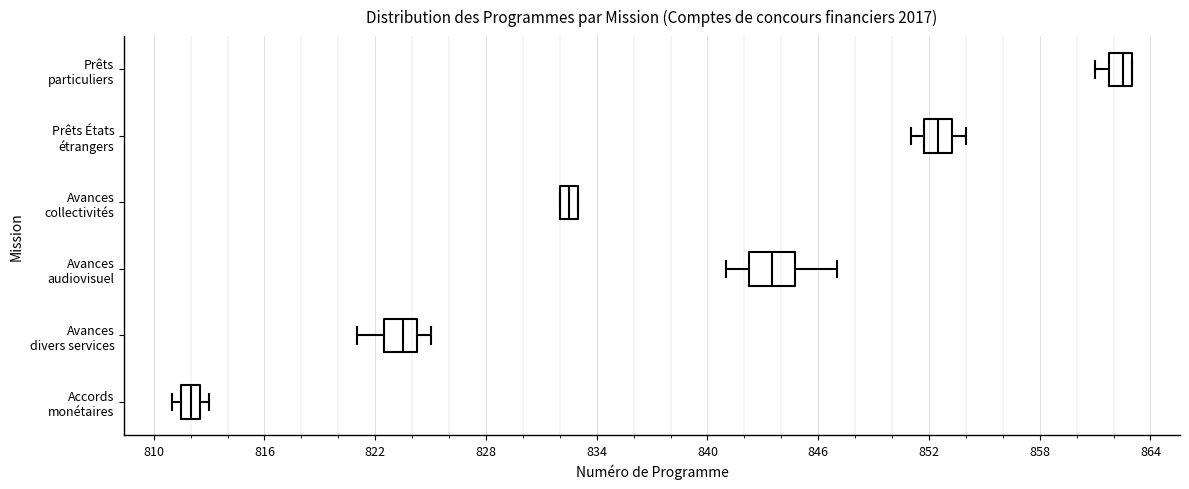

Which box has the furthest to the left median line?

Accords monétaires